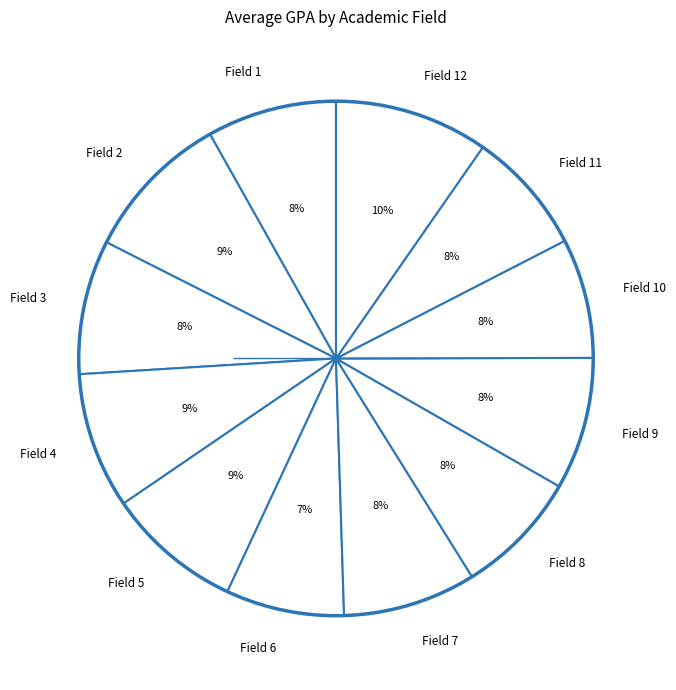

True or false: Field 6 accounts for 1% of the total.

False